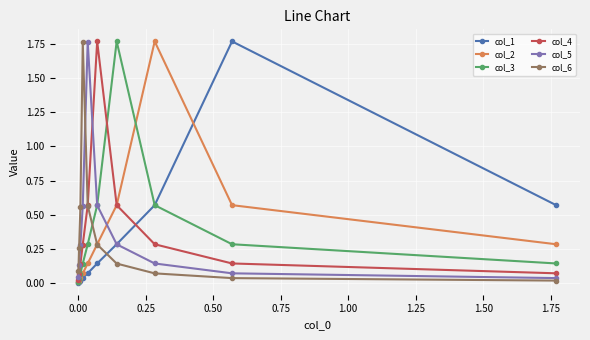

How many lines are shown in the chart?

6